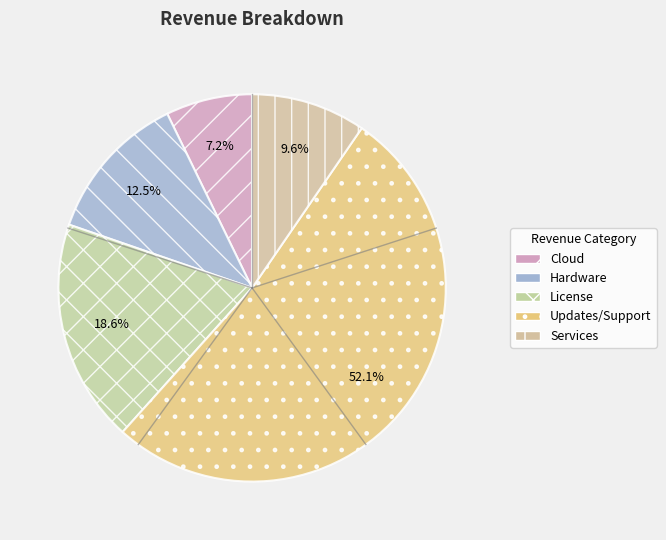

True or false: Updates/Support accounts for 52% of the total.

True